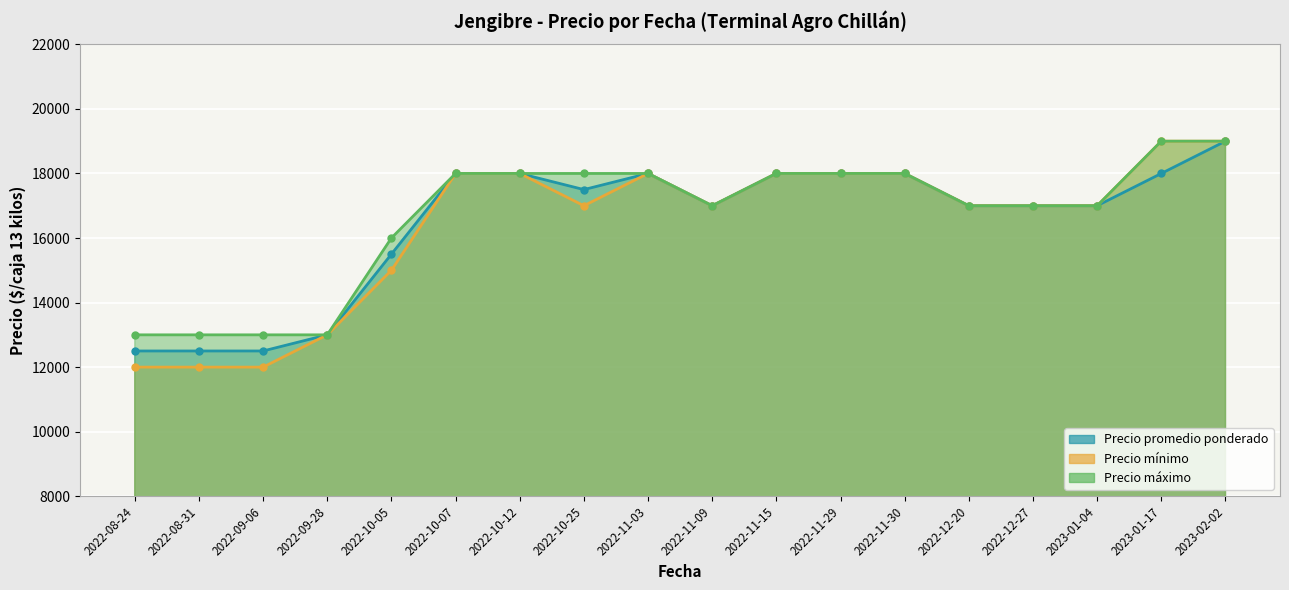

True or false: Precio mínimo and Precio máximo intersect in this chart.

False